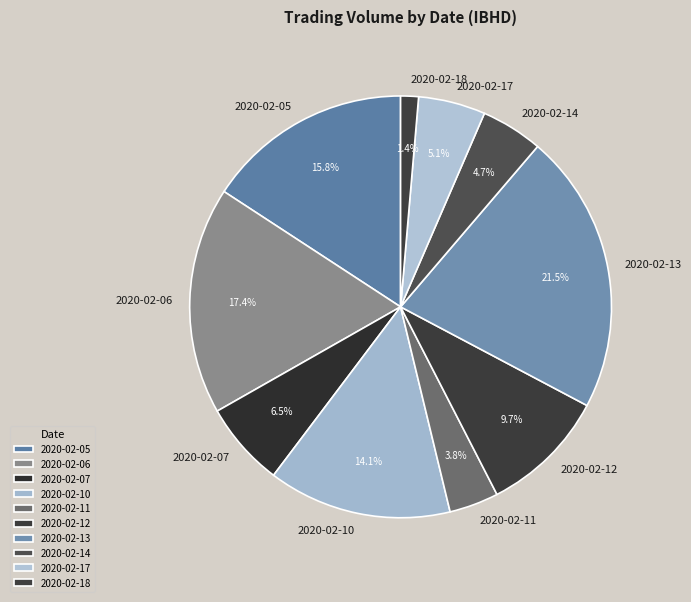

True or false: 2020-02-07 accounts for 1% of the total.

False